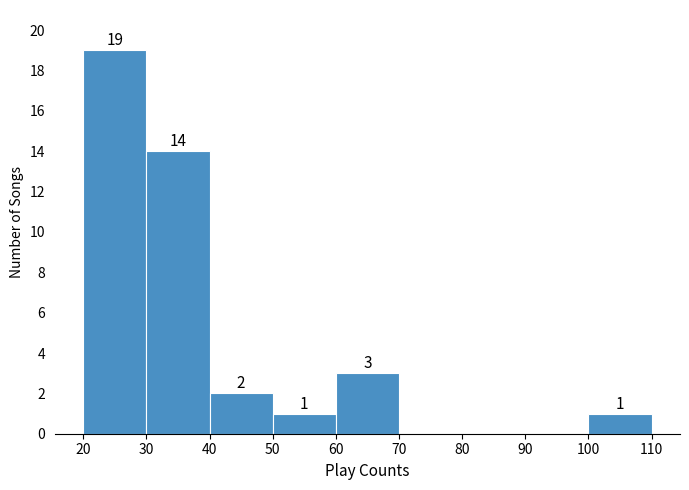

Over which range of the x-axis is the bar tallest?

20 to 30